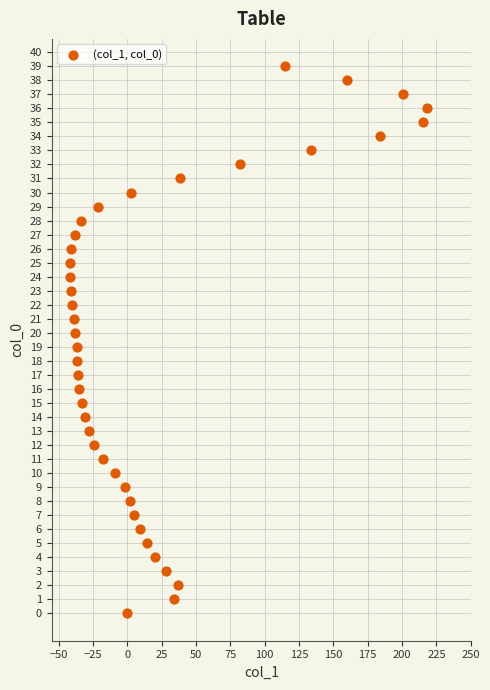

What is the range of X values (max minus min)?

260